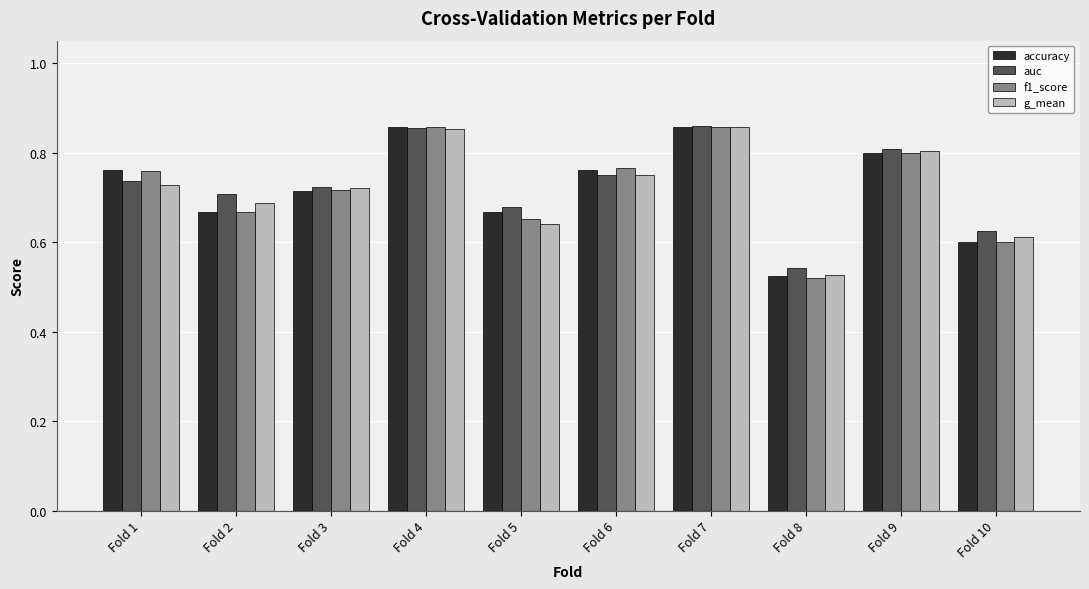

Which category has the lowest value across all series?

Fold 8